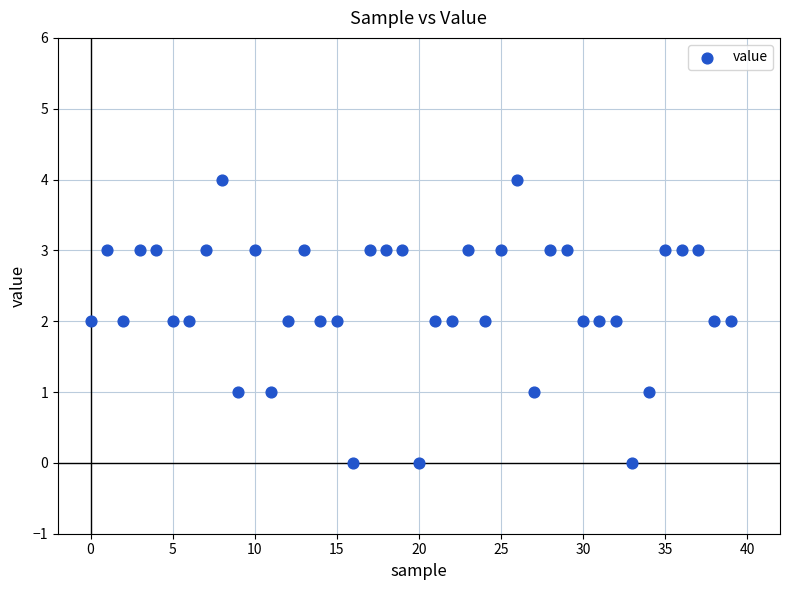

What is the range of Y values (max minus min)?

4